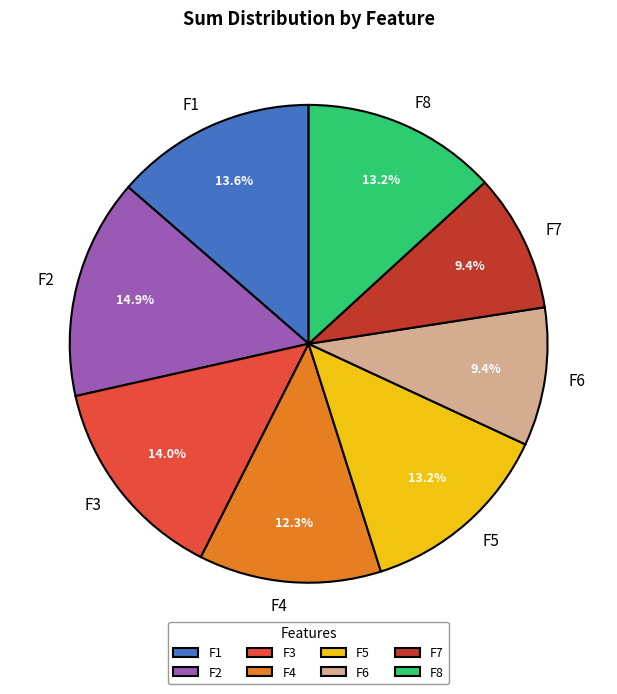

Is it true that F7 is 9% of the pie?

True